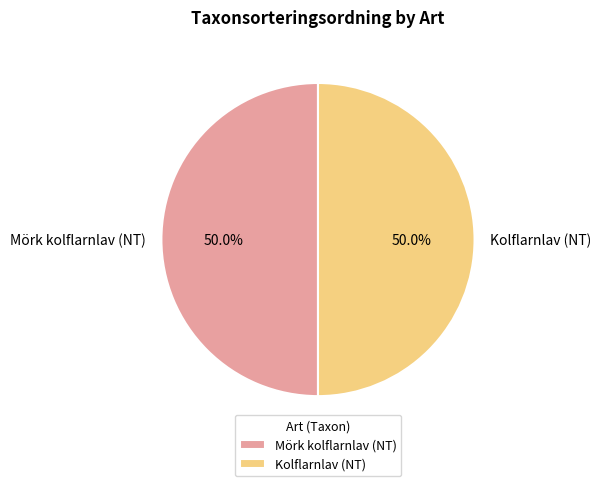

Do Mörk kolflarnlav (NT) and Kolflarnlav (NT) together represent more than half of the pie?

Yes